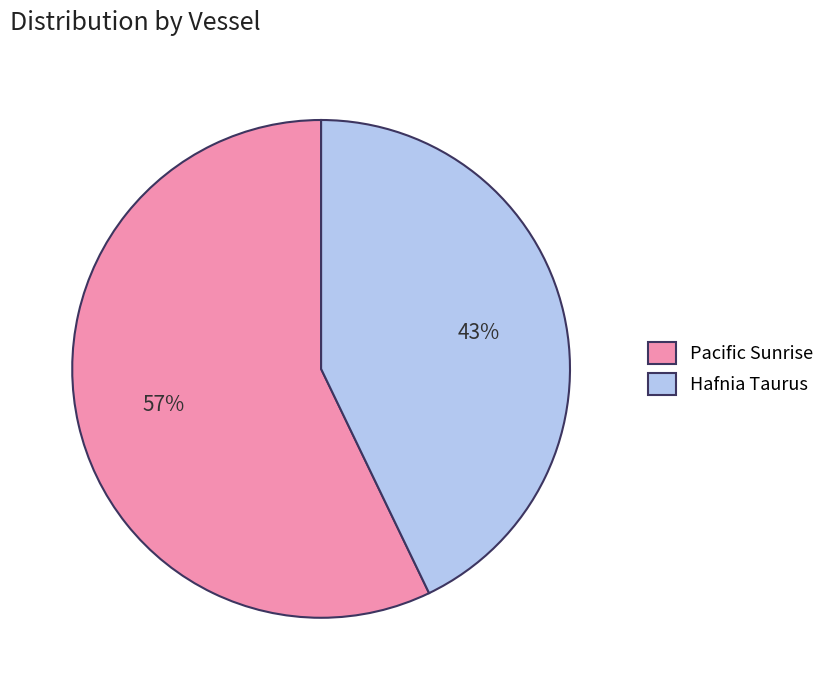

To the nearest percent, what portion does Hafnia Taurus represent?

43%